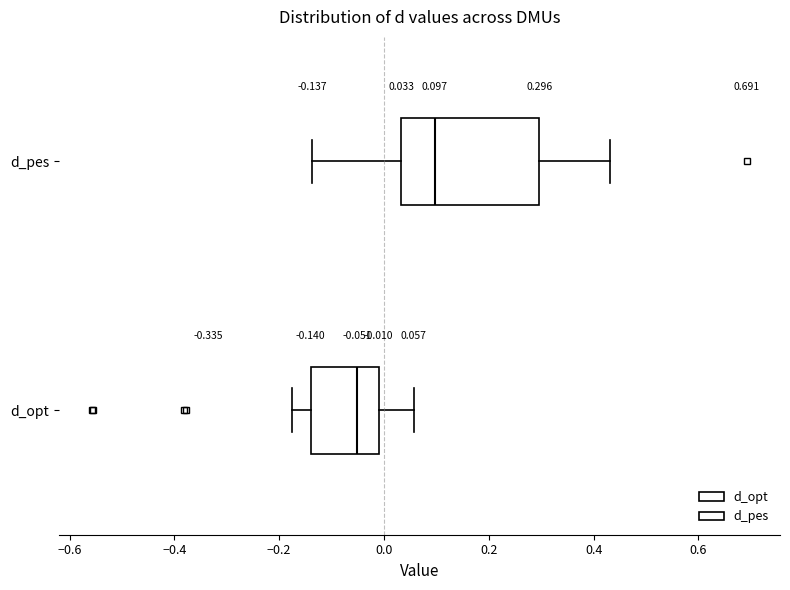

Which box's median line is the furthest to the right?

d_pes